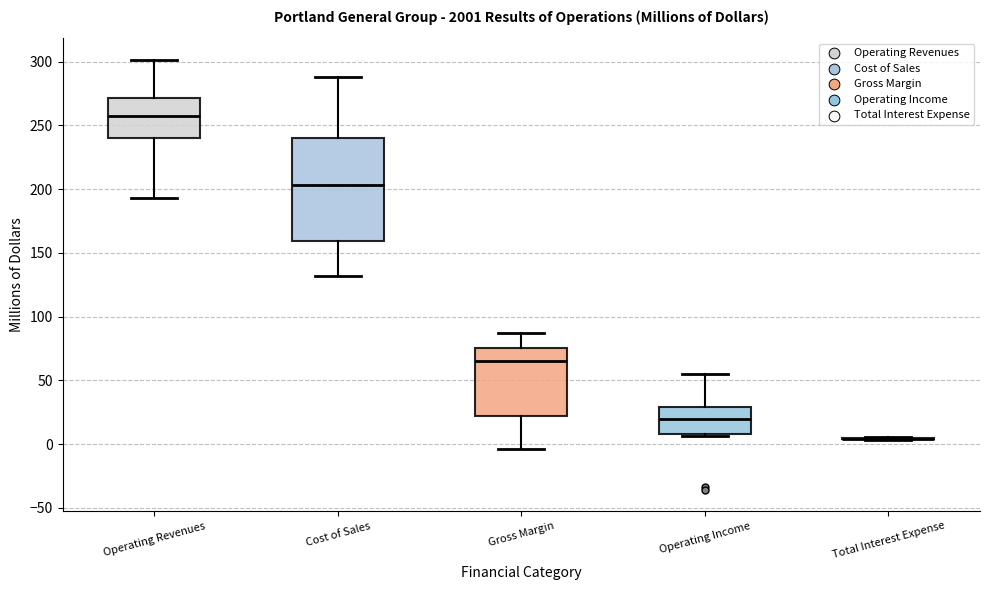

Which box is the tallest, from its lower edge to its upper edge?

Cost of Sales